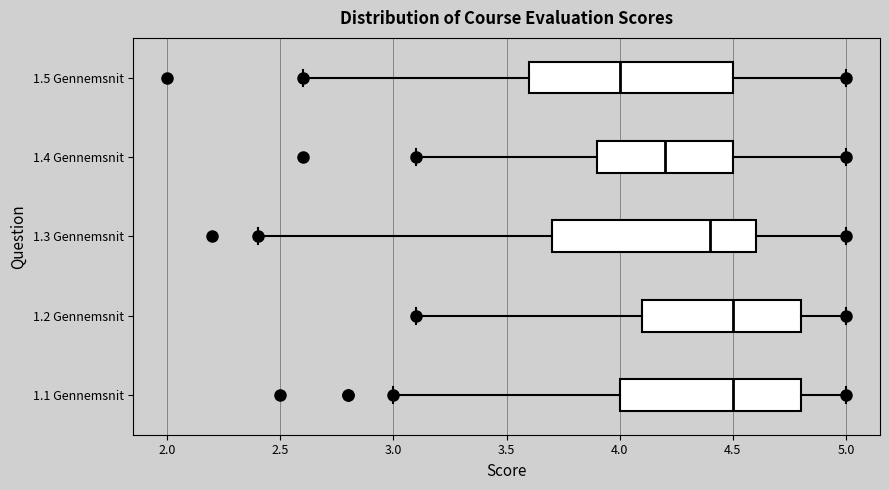

Reading bottom to top, read every box against the x-axis: the position of its median line, the range the box covers, and the ends of its whiskers. The values are not printed on the chart, so give them approximately, as read against the axis.

1.1 Gennemsnit: median 4.5, box 4.0 to 4.8, whiskers 3.0 to 5.0
1.2 Gennemsnit: median 4.5, box 4.1 to 4.8, whiskers 3.1 to 5.0
1.3 Gennemsnit: median 4.4, box 3.7 to 4.6, whiskers 2.4 to 5.0
1.4 Gennemsnit: median 4.2, box 3.9 to 4.5, whiskers 3.1 to 5.0
1.5 Gennemsnit: median 4.0, box 3.6 to 4.5, whiskers 2.6 to 5.0